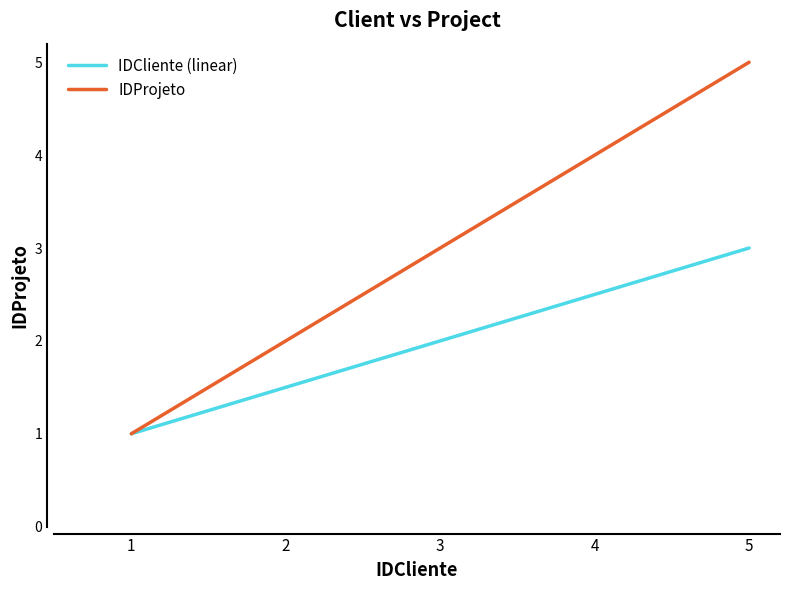

True or false: IDProjeto has a value of 3.0 at 2.

False